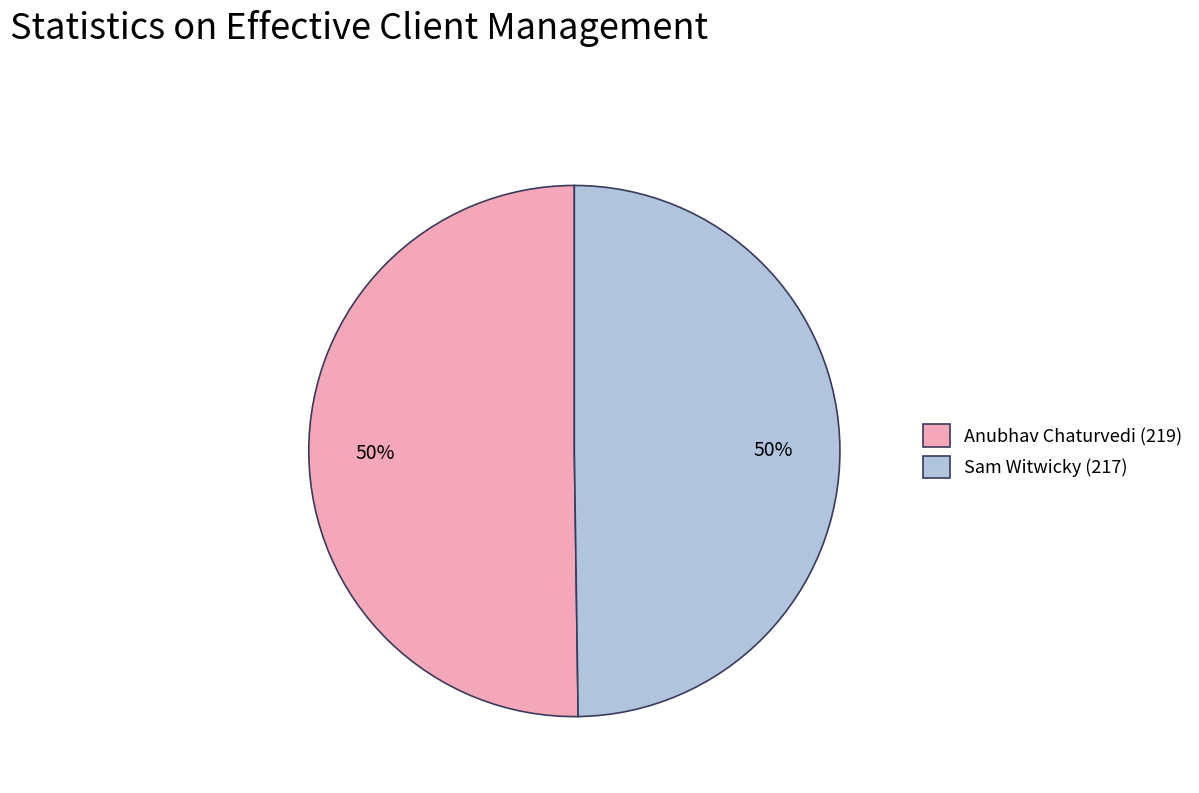

What is the ratio of the value at Sam Witwicky (217) to the value at Anubhav Chaturvedi (219)?

1.0